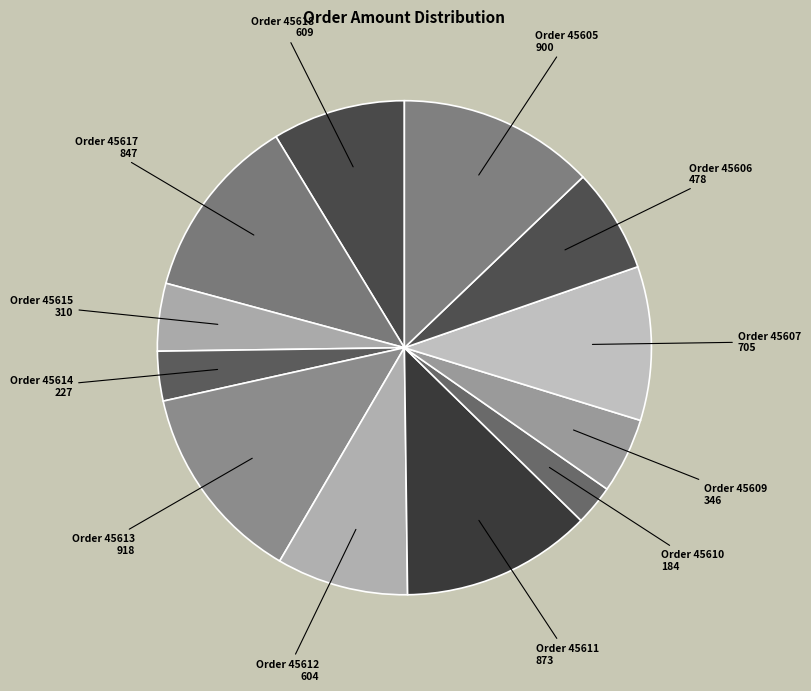

Is there any slice that represents more than half of the pie?

No